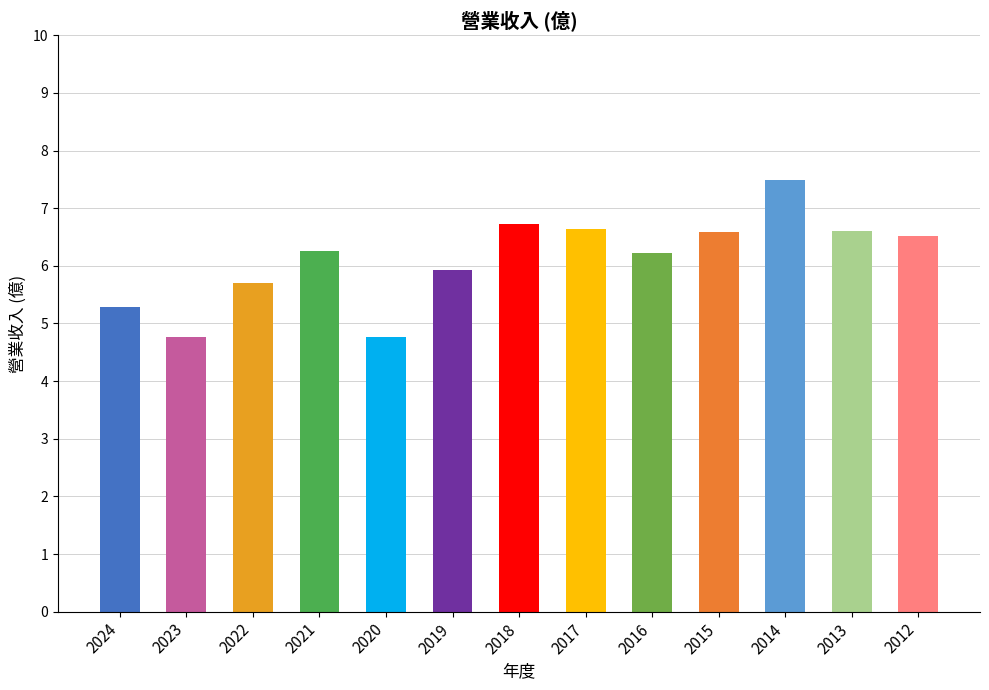

How many categories are shown in the chart?

13